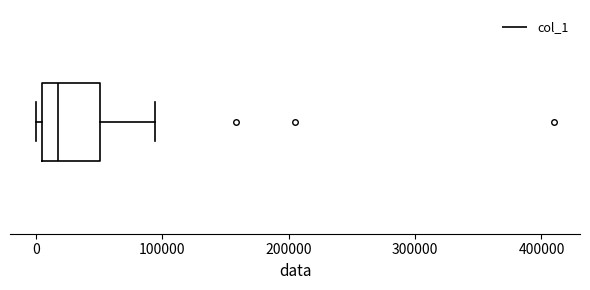

Where does the right whisker of the box end on the x-axis? The values are not printed on the chart, so give them approximately, as read against the axis.

90000